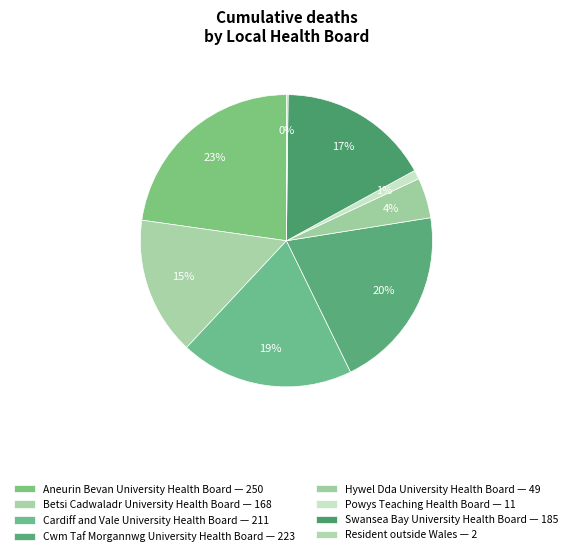

What is the change in value from Cwm Taf Morgannwg University Health Board to Powys Teaching Health Board?

-212